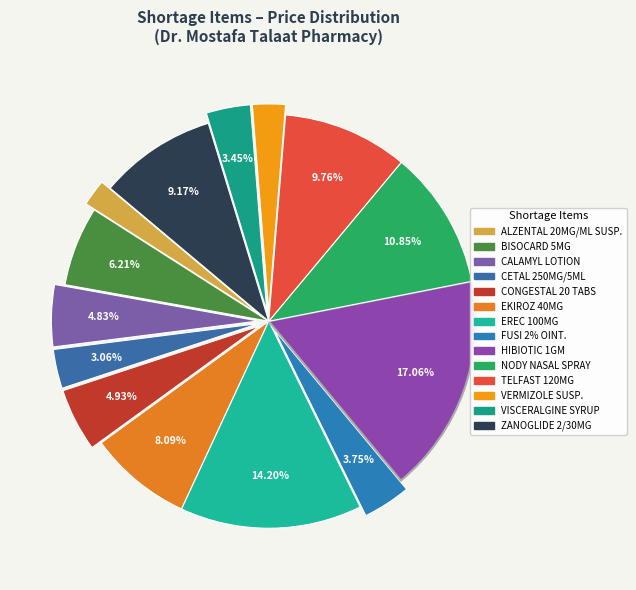

To the nearest percent, what is the combined percentage of EKIROZ 40MG and FUSI 2% OINT.?

12%